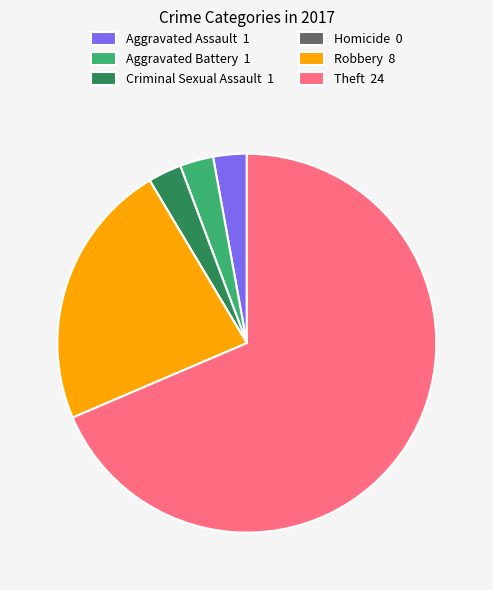

Combined, do Criminal Sexual Assault 1 and Aggravated Assault 1 account for over 50%?

No